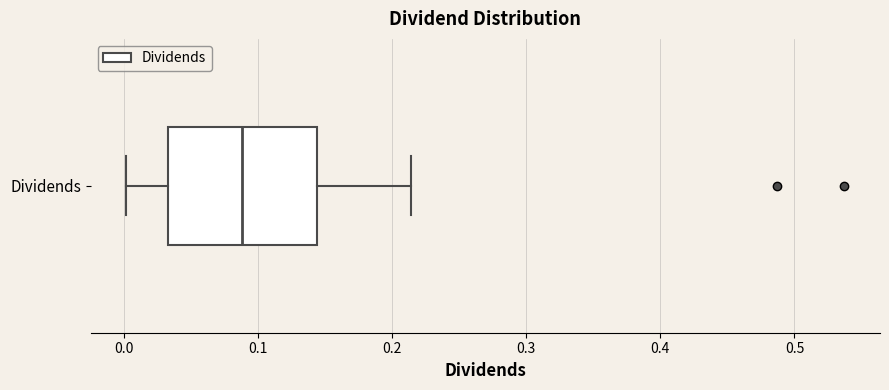

Read this box plot against the x-axis: the position of the median line, the range covered by the box, and the ends of both whiskers. The values are not printed on the chart, so give them approximately, as read against the axis.

median 0.09, box 0.03 to 0.14, whiskers 0.00 to 0.21